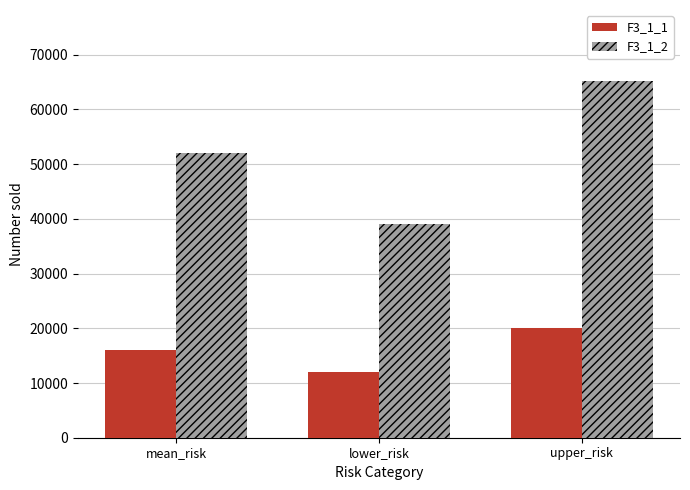

What value does the F3_1_2 series have at mean_risk?

52115.3